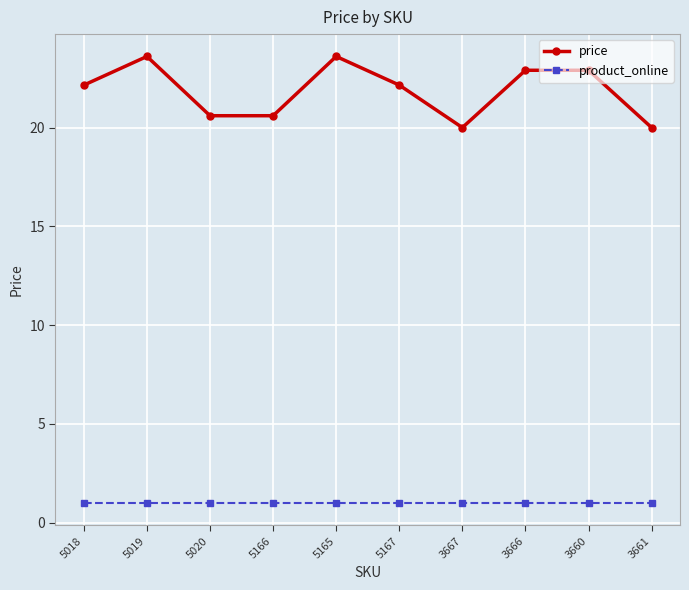

True or false: price and product_online cross at least once.

False